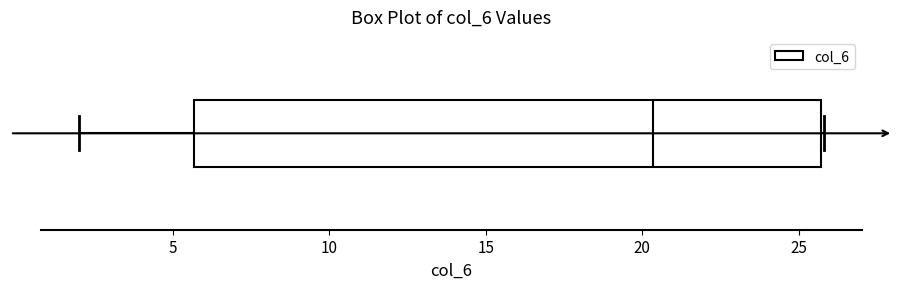

Transcribe this box plot: give where the median line is, the range the box spans, and where the two whiskers end, as read against the x-axis. The values are not printed on the chart, so give them approximately, as read against the axis.

median 20.5, box 5.5 to 25.5, whiskers 2.0 to 26.0